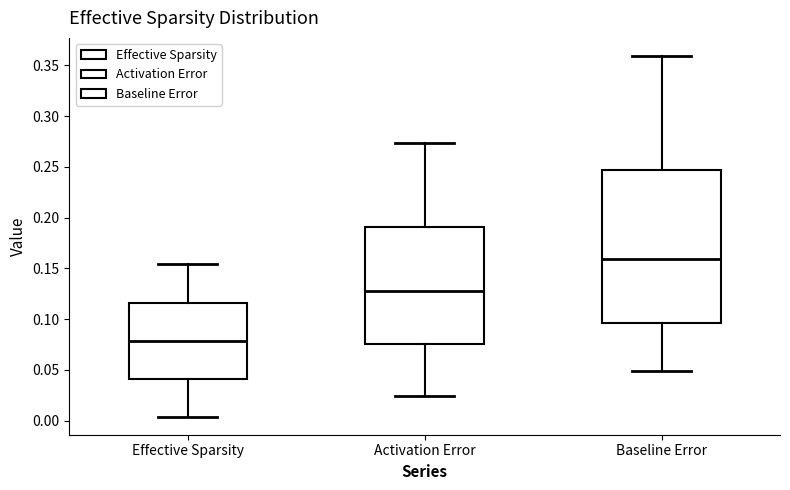

Where does the median line of the box for Effective Sparsity sit on the y-axis? The values are not printed on the chart, so give them approximately, as read against the axis.

0.080